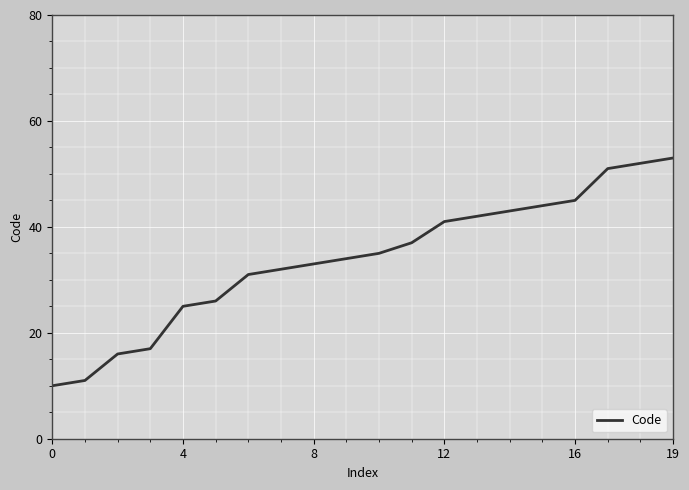

What is the minimum value shown in the chart?

10